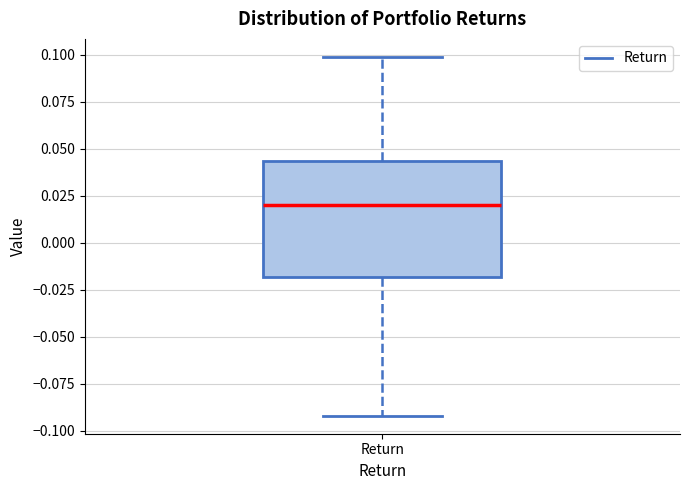

Where does the median line of the box for Return sit on the y-axis? The values are not printed on the chart, so give them approximately, as read against the axis.

0.020